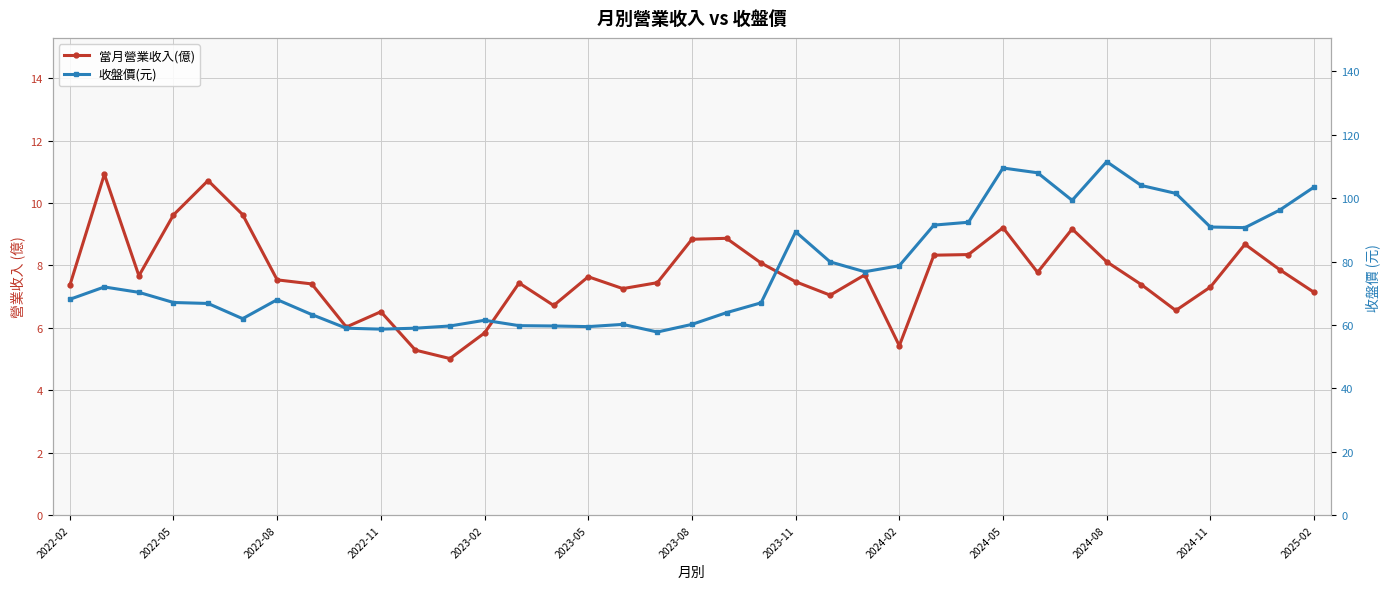

List the series in order of their overall mean, highest first.

收盤價(元), 當月營業收入(億)